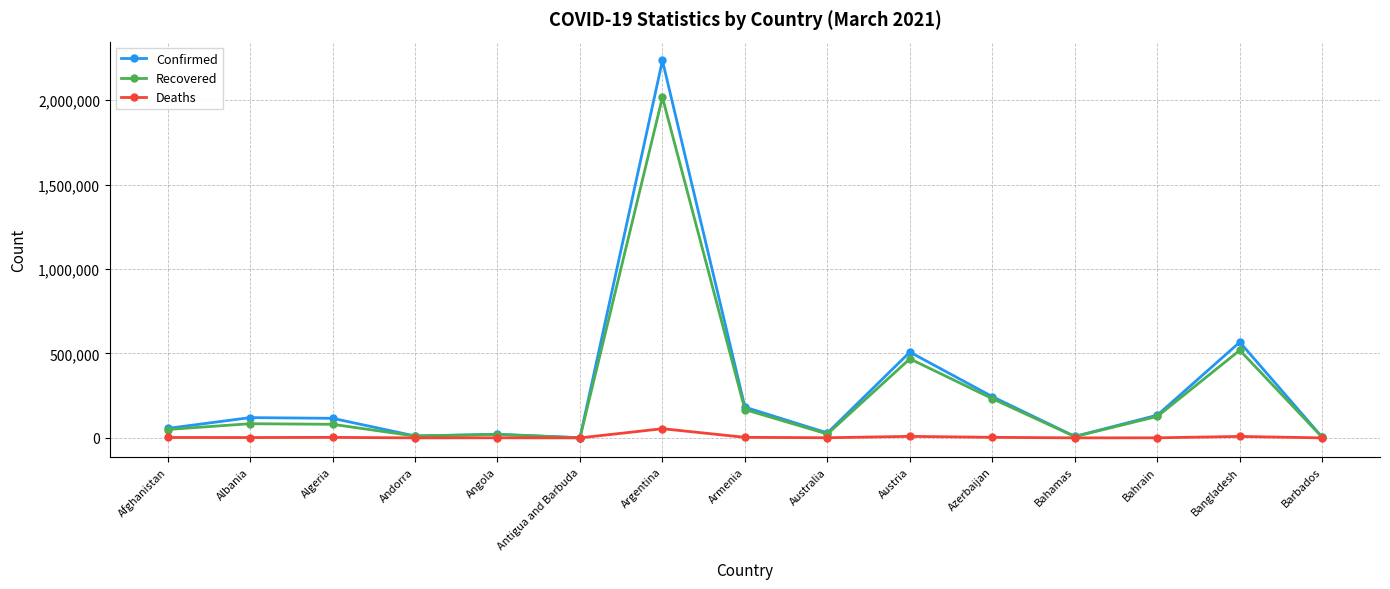

Which series has the largest range (max minus min)?

Confirmed